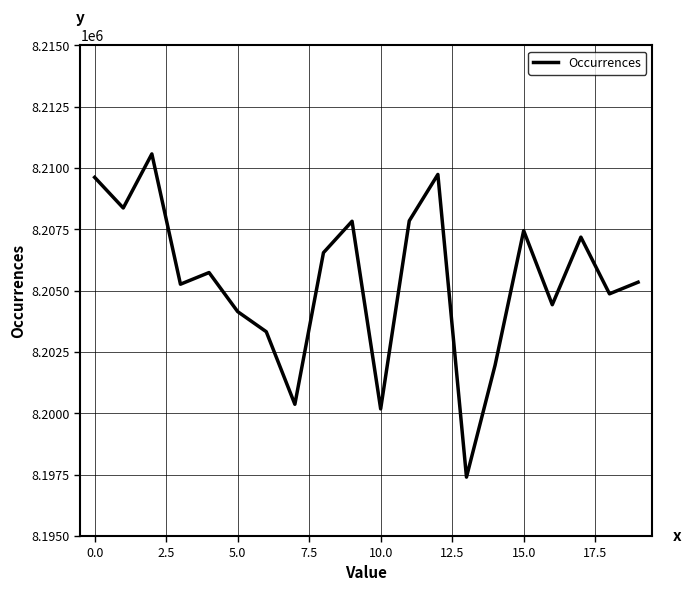

What is the difference between the maximum and minimum values?

13178